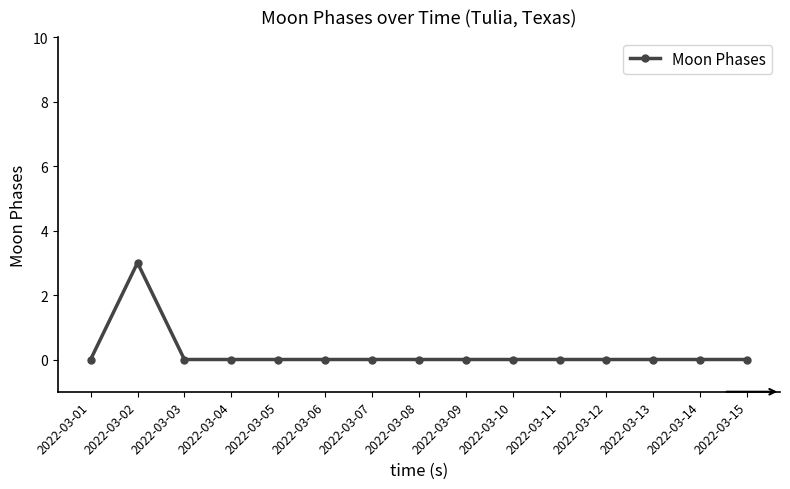

At which category does the data reach its first local peak?

2022-03-02